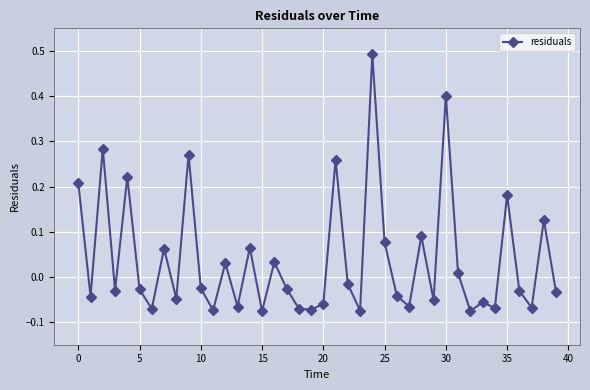

What is the difference between the maximum and minimum values?

0.6